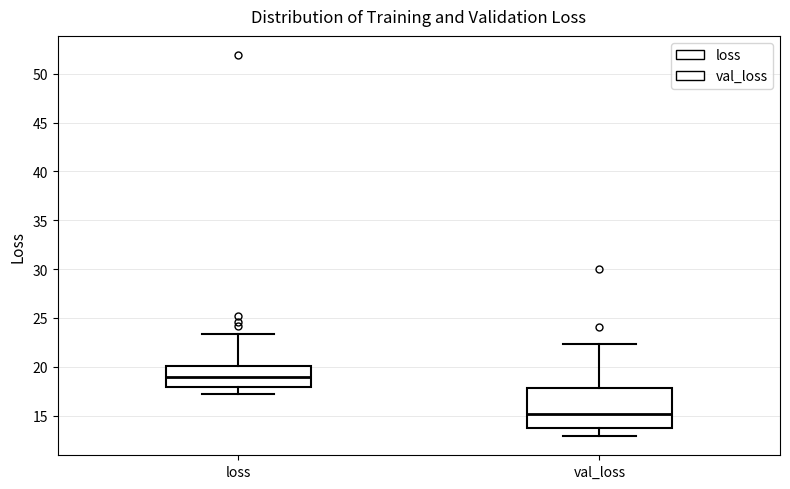

Reading left to right, transcribe this box plot: for each box, give where its median line is, the range the box spans, and where its two whiskers end, as read against the y-axis. The values are not printed on the chart, so give them approximately, as read against the axis.

loss: median 19.0, box 18.0 to 20.0, whiskers 17.0 to 23.5
val_loss: median 15.0, box 13.5 to 18.0, whiskers 13.0 to 22.5